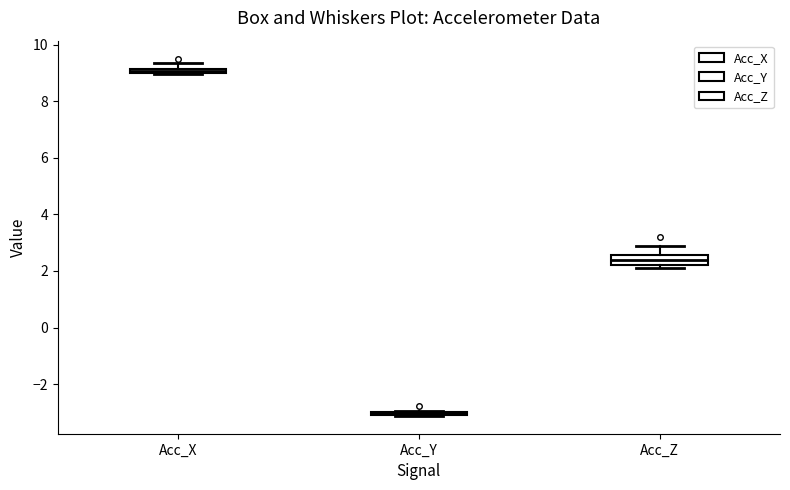

Which box is the tallest, from its lower edge to its upper edge?

Acc_Z